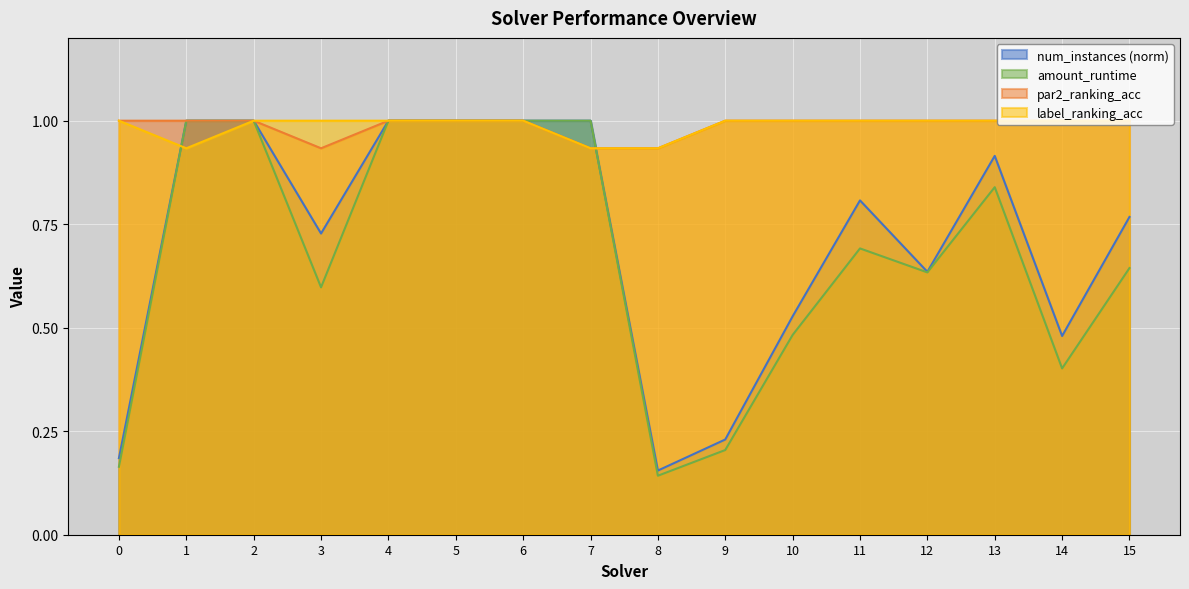

What is the difference between the maximum and minimum values in the amount_runtime series?

0.9